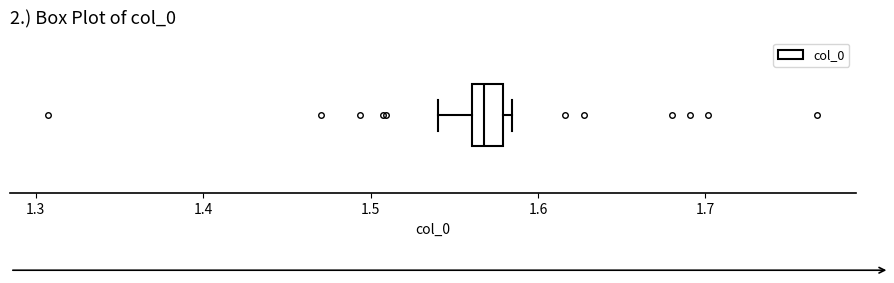

Where is the right edge of the box on the x-axis? The values are not printed on the chart, so give them approximately, as read against the axis.

1.58